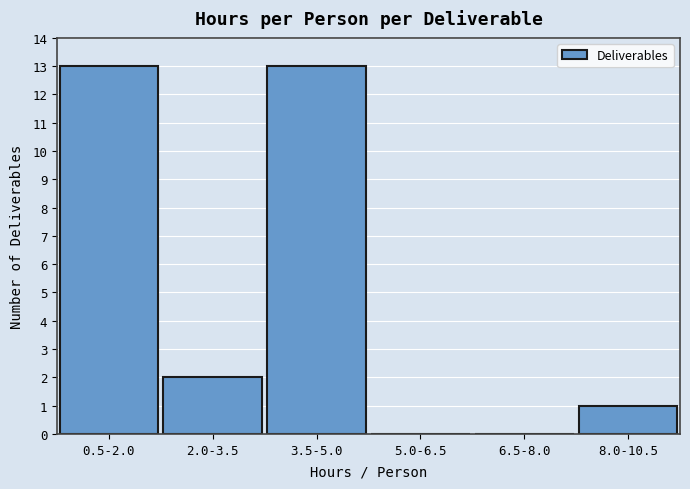

Reading left to right, list all the values displayed in this chart.

0.5-2.0=13	2.0-3.5=2	3.5-5.0=13	5.0-6.5=0	6.5-8.0=0	8.0-10.5=1